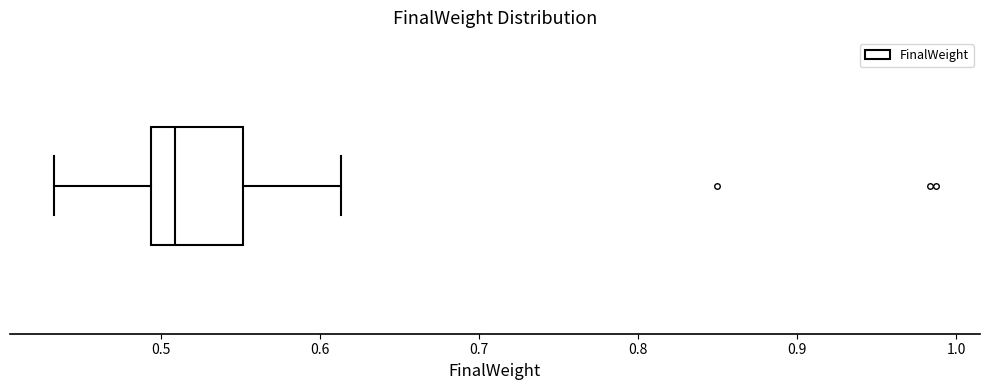

Where is the left edge of the box on the x-axis? The values are not printed on the chart, so give them approximately, as read against the axis.

0.49